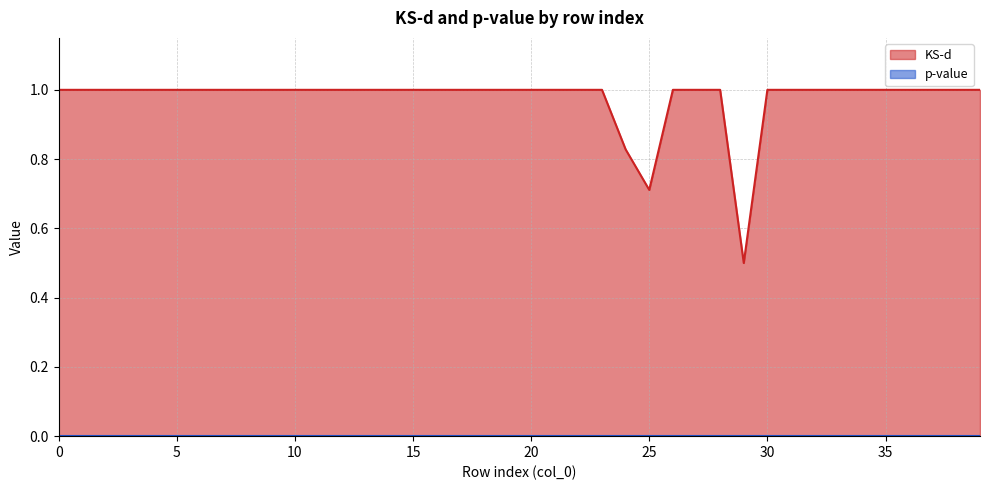

Between 21 and 27, which is larger?

21